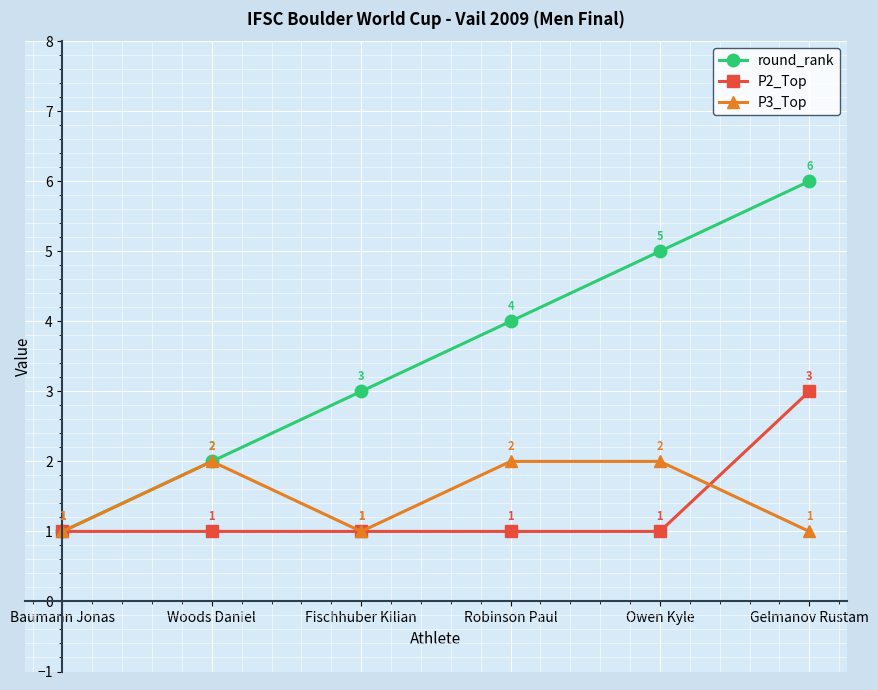

How many data points does each series have?

6